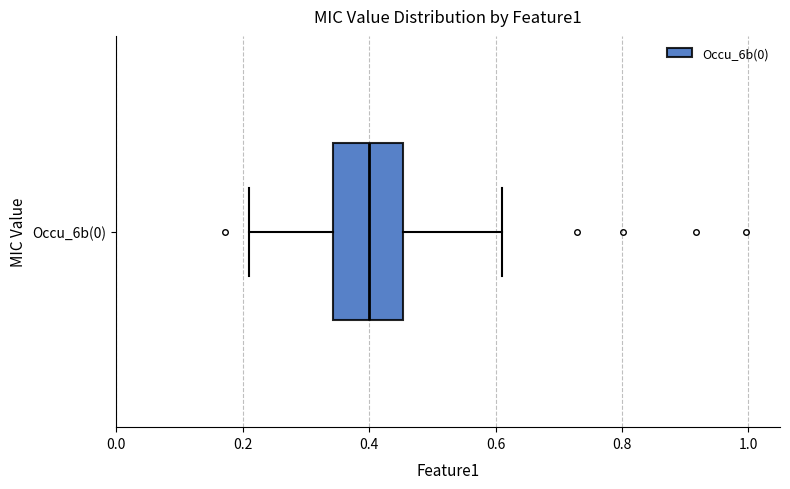

Read this box plot against the x-axis: the position of the median line, the range covered by the box, and the ends of both whiskers. The values are not printed on the chart, so give them approximately, as read against the axis.

median 0.40, box 0.34 to 0.46, whiskers 0.22 to 0.62